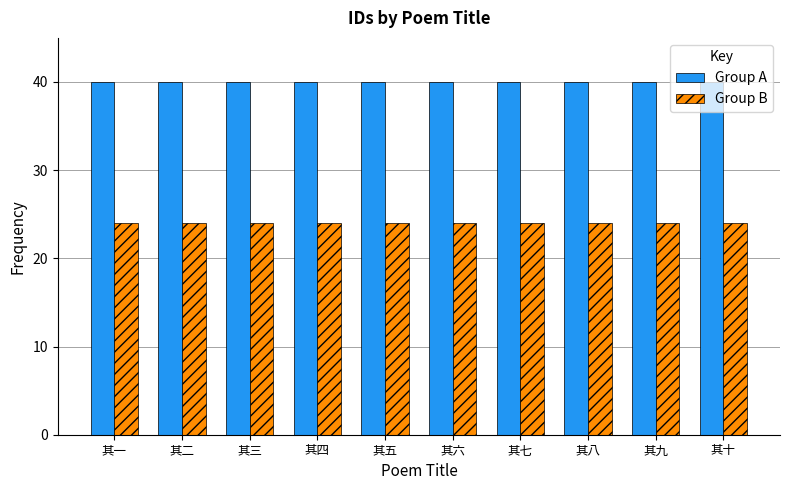

True or false: Group B has a value of 24 at 其九.

True